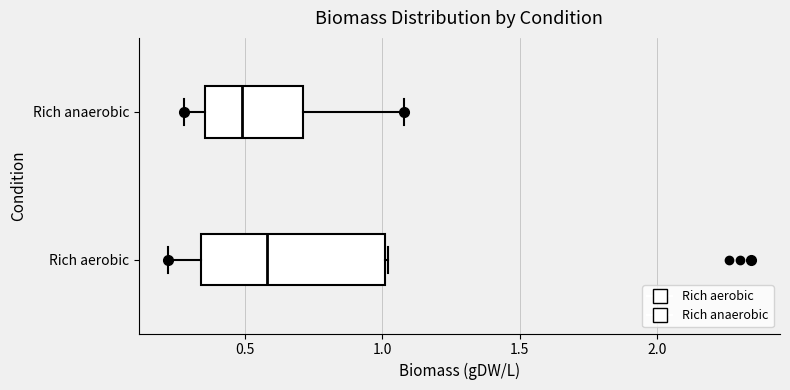

Where does the left whisker of the box for Rich anaerobic end on the x-axis? The values are not printed on the chart, so give them approximately, as read against the axis.

0.30